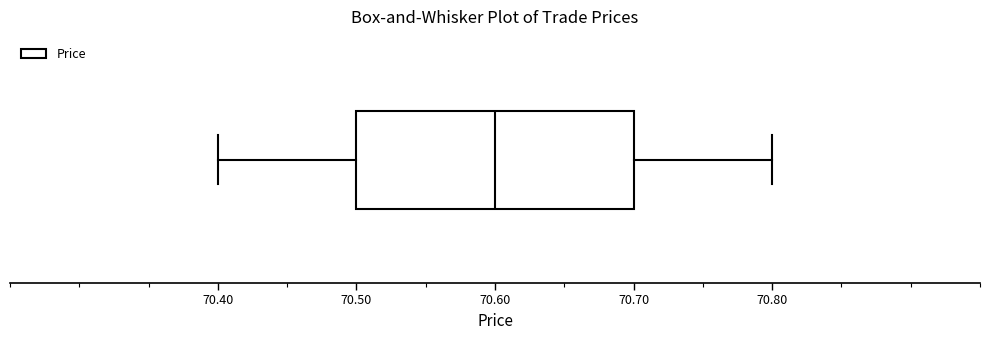

Where does the right whisker of the box end on the x-axis? The values are not printed on the chart, so give them approximately, as read against the axis.

70.8